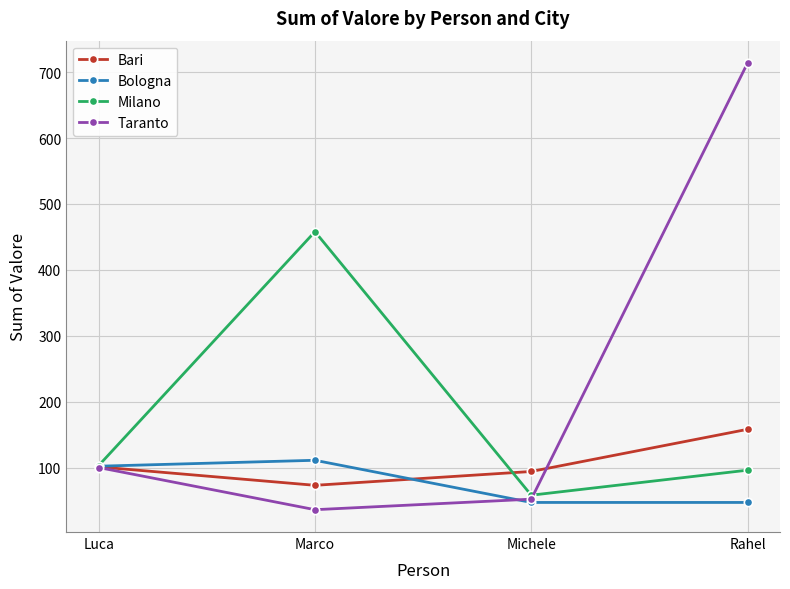

Does the chart display data point markers on the line(s)?

Yes